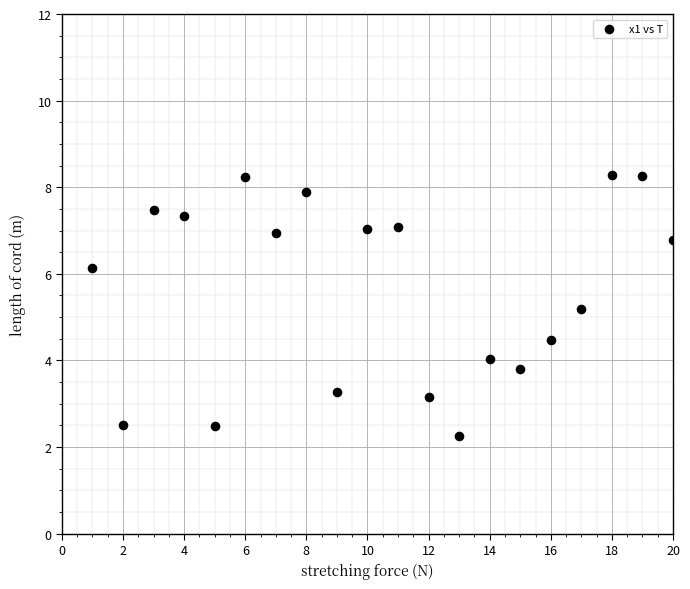

What Y value in the scatter plot is closest to 5?

5.2